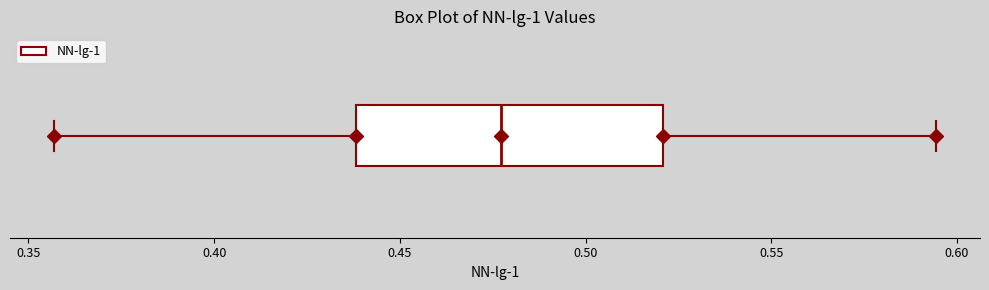

Transcribe this box plot: give where the median line is, the range the box spans, and where the two whiskers end, as read against the x-axis. The values are not printed on the chart, so give them approximately, as read against the axis.

median 0.475, box 0.440 to 0.520, whiskers 0.355 to 0.595